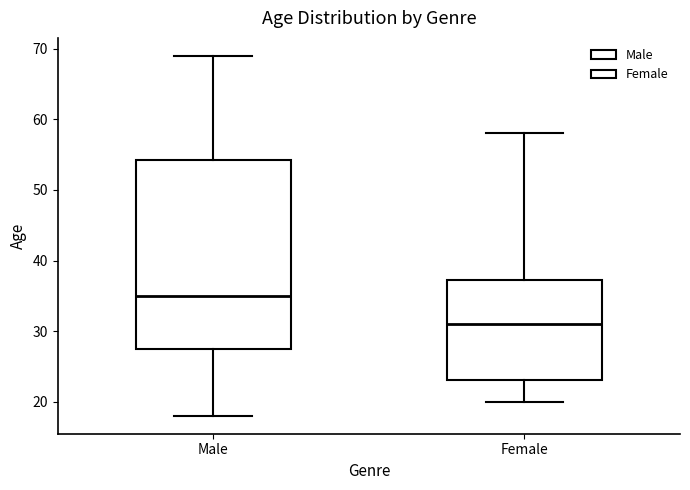

Reading left to right, read every box against the y-axis: the position of its median line, the range the box covers, and the ends of its whiskers. The values are not printed on the chart, so give them approximately, as read against the axis.

Male: median 35, box 28 to 54, whiskers 18 to 69
Female: median 31, box 23 to 37, whiskers 20 to 58